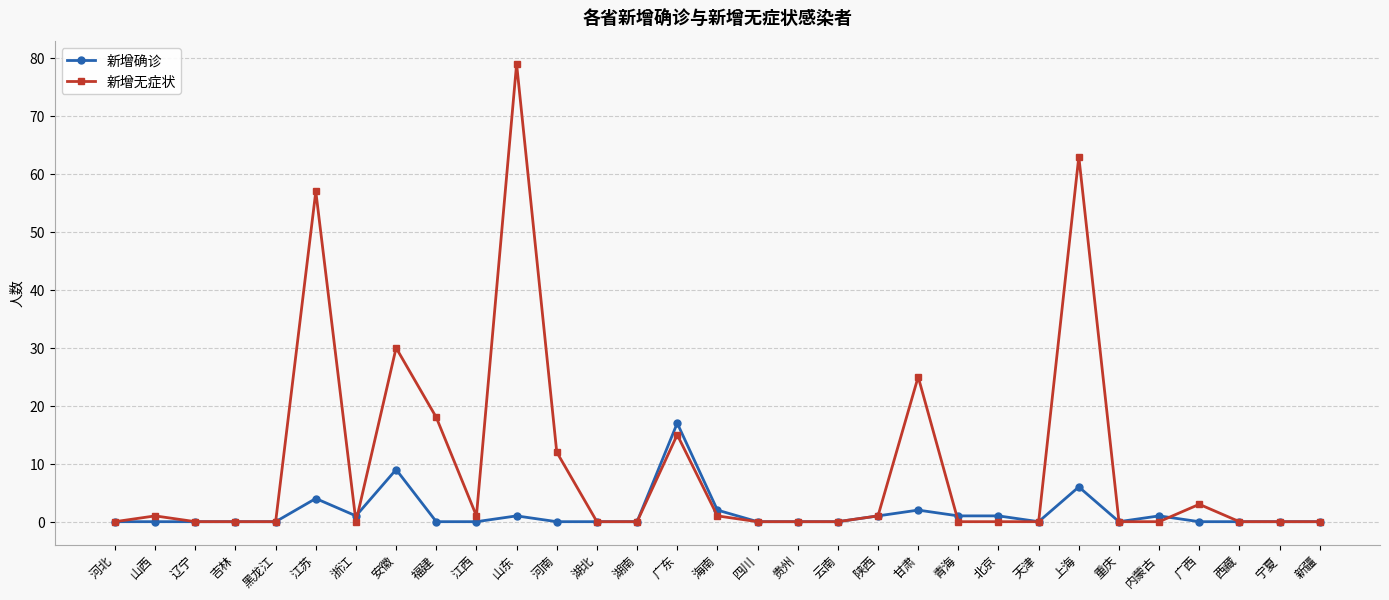

True or false: 新增无症状 has more than 1 points higher than both neighbors.

True